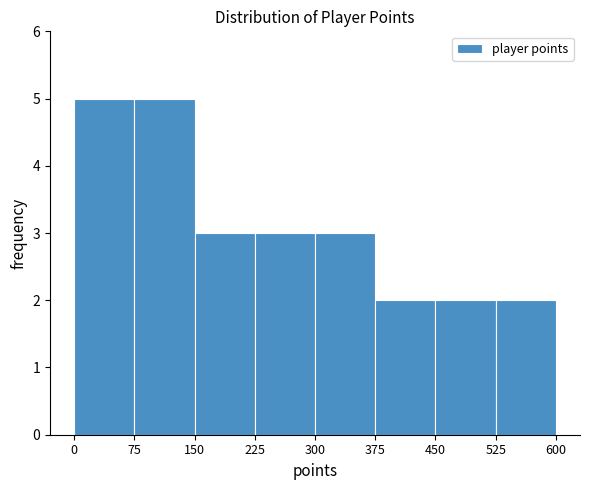

Reading left to right, list every bar in this chart as the range it spans on the x-axis followed by its height. The values are not printed on the chart, so give them approximately, as read against the axis.

0 to 75: 5
75 to 150: 5
150 to 225: 3
225 to 300: 3
300 to 375: 3
375 to 450: 2
450 to 525: 2
525 to 600: 2